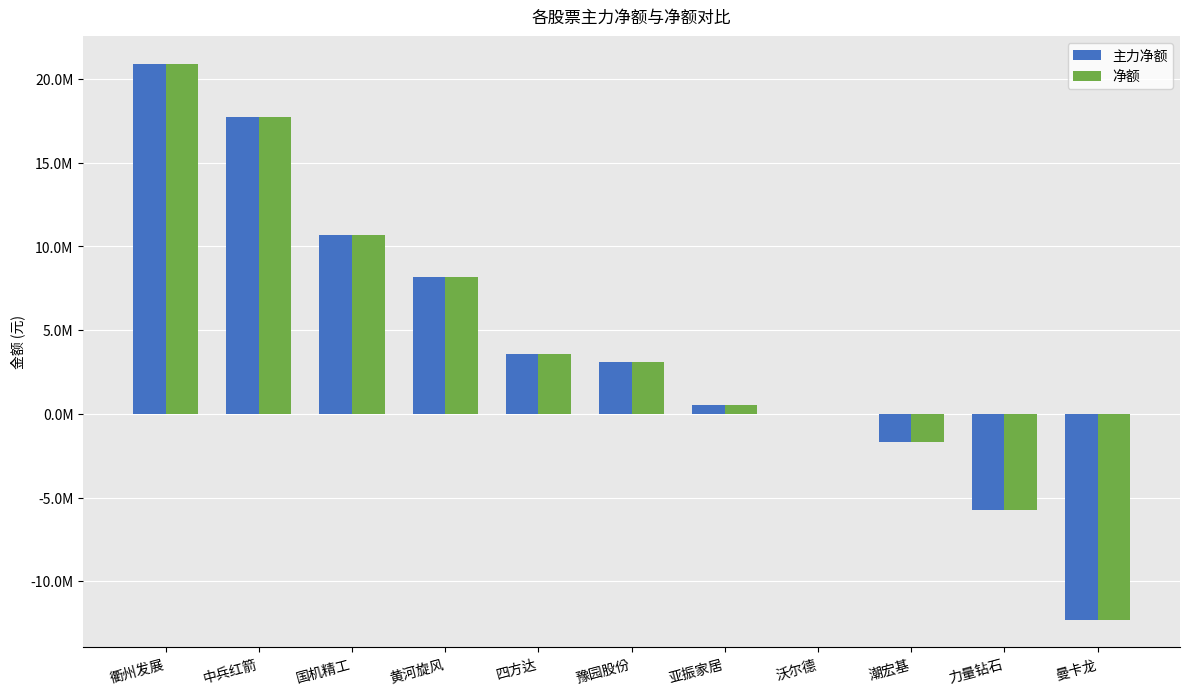

What are all the series names shown in the legend?

主力净额, 净额